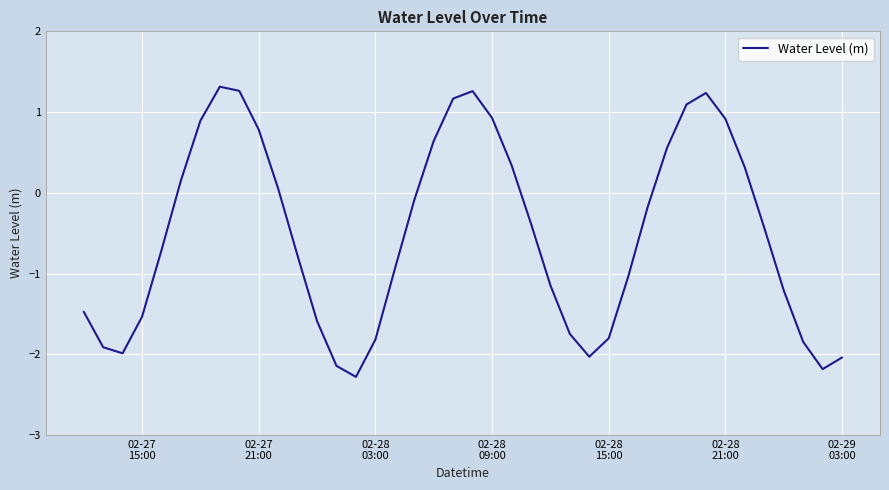

Reading left to right, list all the values displayed in this chart.

-1.5	-1.9	-2.0	-1.5	-0.7	0.2	0.9	1.3	1.3	0.8	0.1	-0.8	-1.6	-2.1	-2.3	-1.8	-0.9	-0.1	0.6	1.2	1.3	0.9	0.3	-0.4	-1.1	-1.7	-2.0	-1.8	-1.0	-0.2	0.6	1.1	1.2	0.9	0.3	-0.4	-1.2	-1.8	-2.2	-2.0